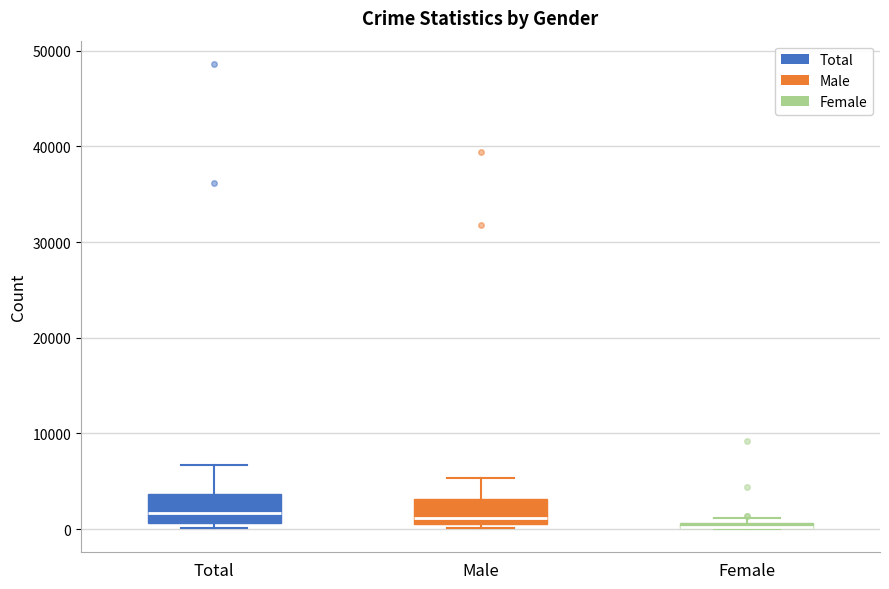

Where is the upper edge of the box for Total on the y-axis? The values are not printed on the chart, so give them approximately, as read against the axis.

4000